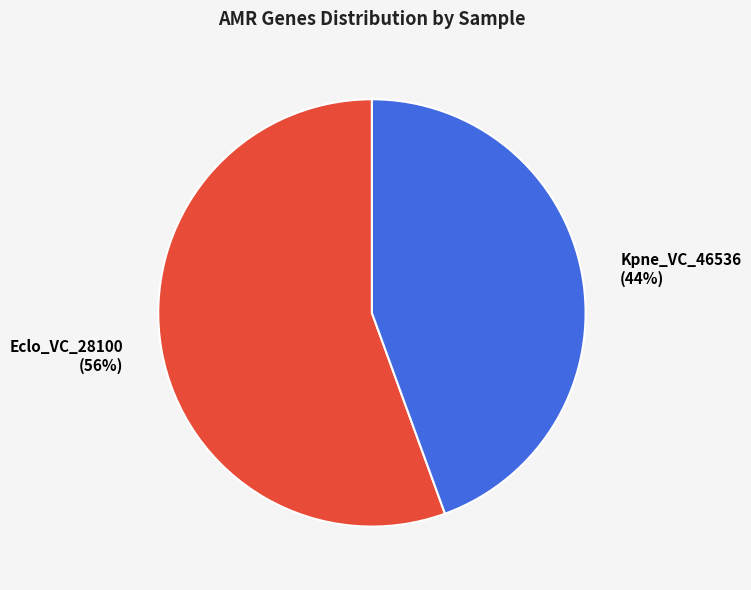

True or false: Kpne_VC_46536 accounts for 54% of the total.

False